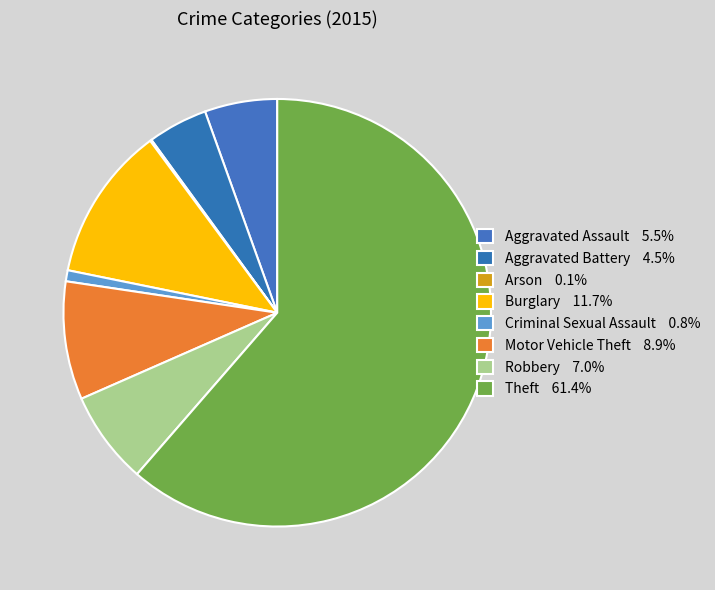

To the nearest percent, what is the combined percentage of Motor Vehicle Theft and Aggravated Battery?

13%